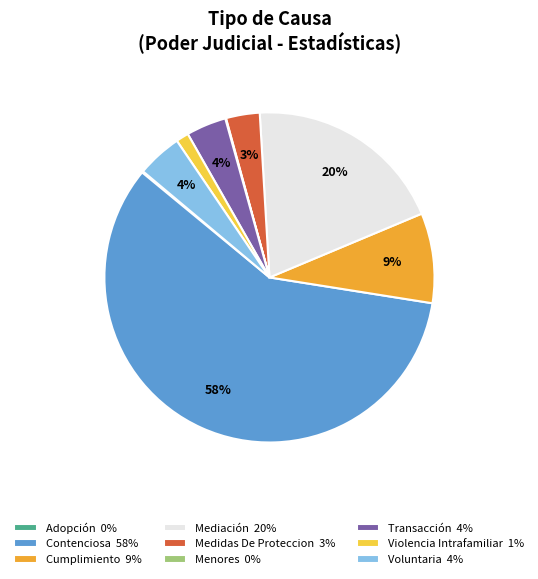

What percentage is the Mediación slice, to the nearest percent?

20%